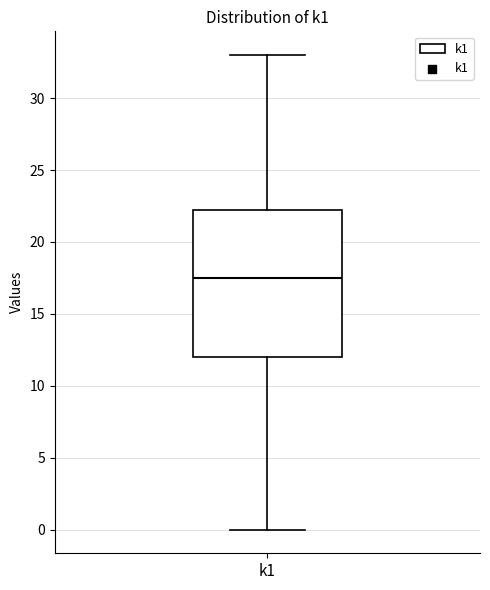

Transcribe this box plot: give where the median line is, the range the box spans, and where the two whiskers end, as read against the y-axis. The values are not printed on the chart, so give them approximately, as read against the axis.

median 17.5, box 12.0 to 22.5, whiskers 0.0 to 33.0